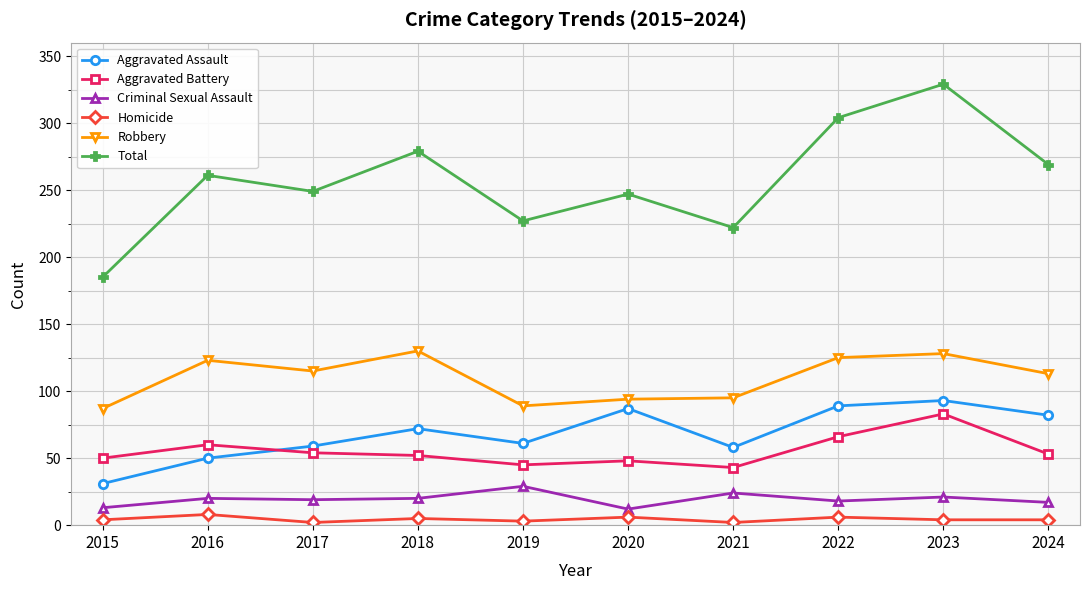

True or false: Homicide has a value of 6 at 2020.

True